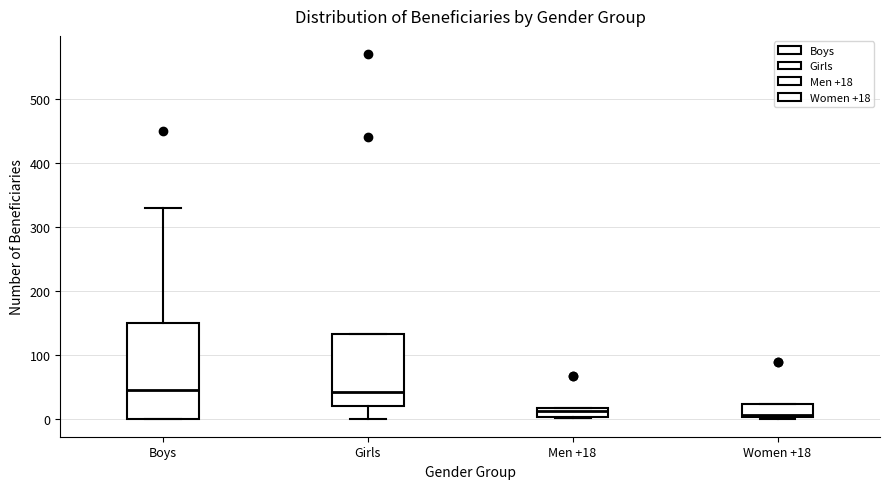

Which box is the tallest, from its lower edge to its upper edge?

Boys